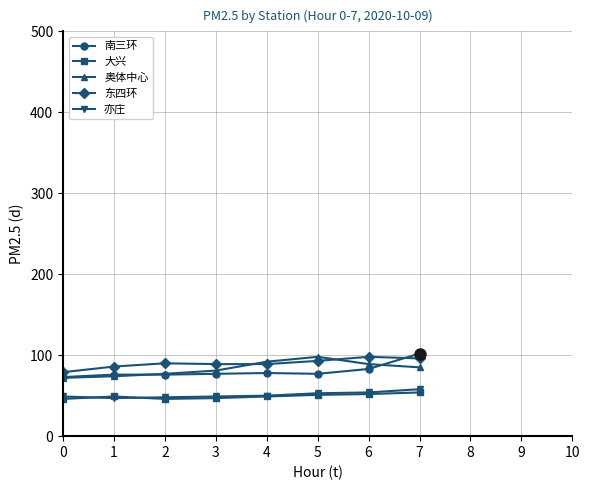

What are all the series names shown in the legend?

南三环, 大兴, 奥体中心, 东四环, 亦庄